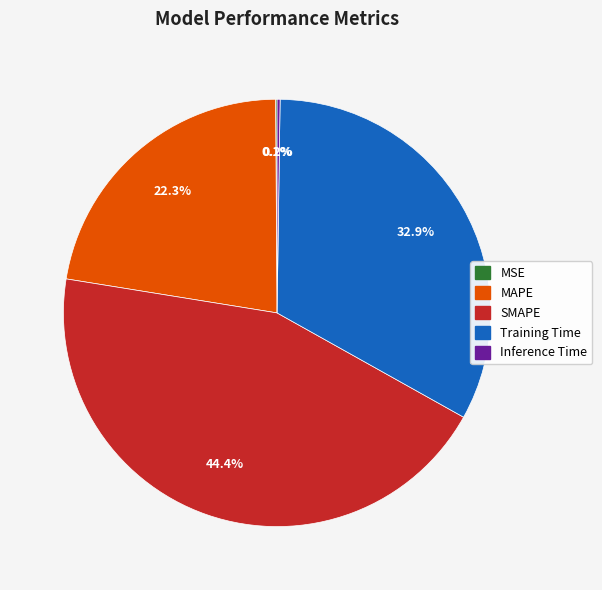

What percentage is the SMAPE slice, to the nearest percent?

44%